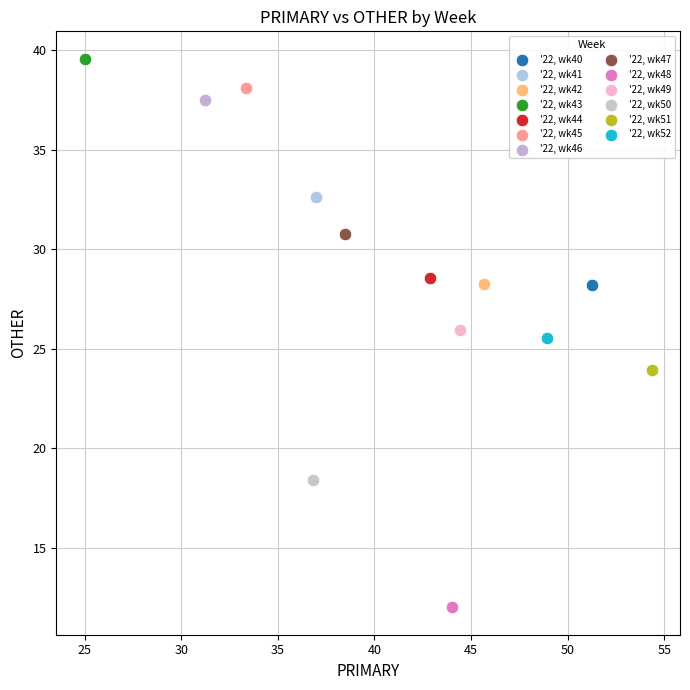

Which series contains the highest Y value?

'22, wk43